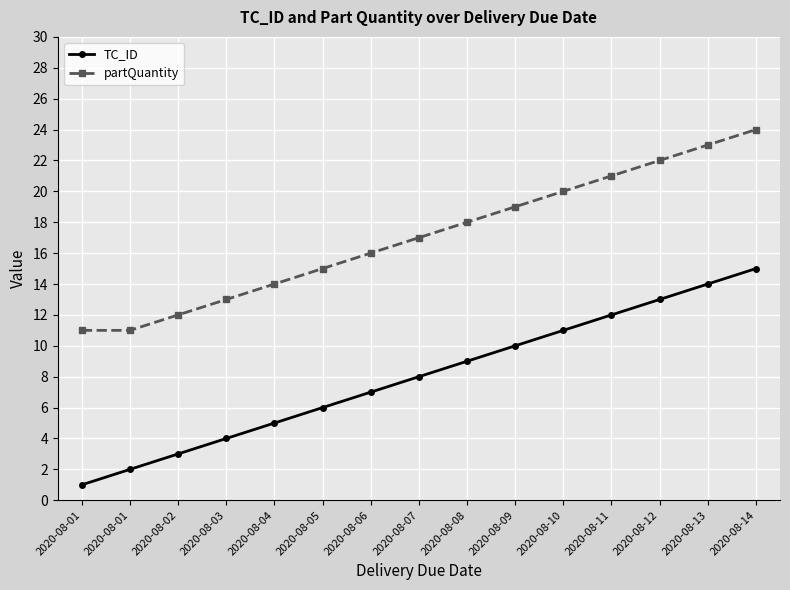

True or false: TC_ID and partQuantity intersect in this chart.

False